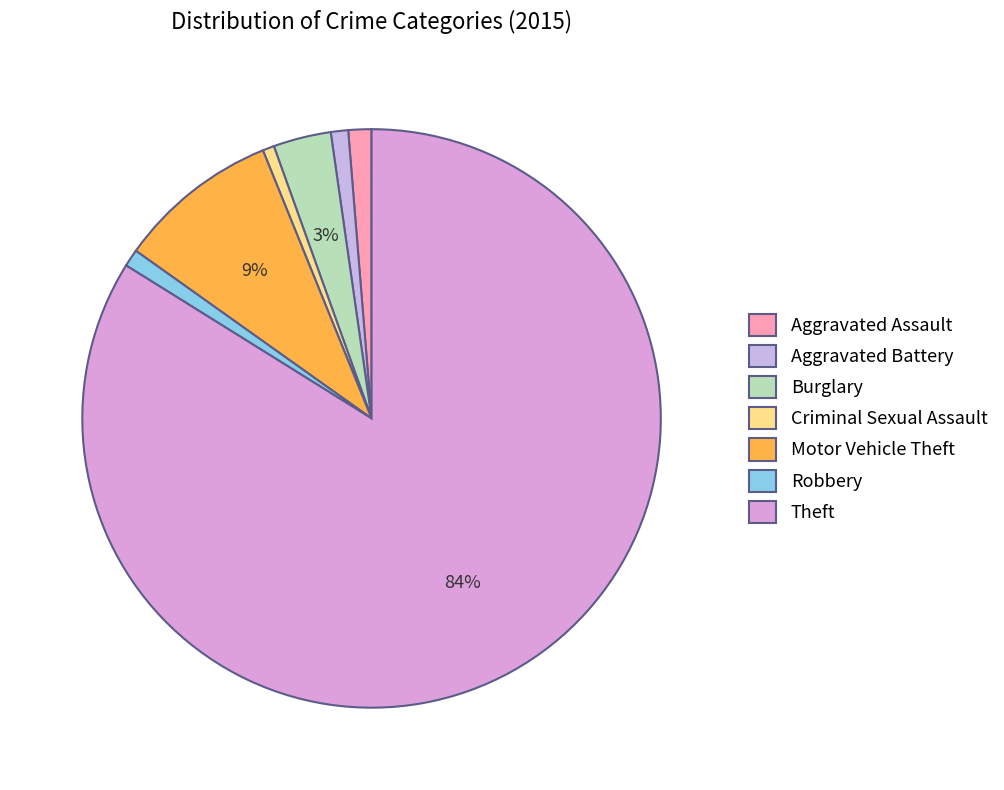

What is the change in value from Aggravated Assault to Criminal Sexual Assault?

-2